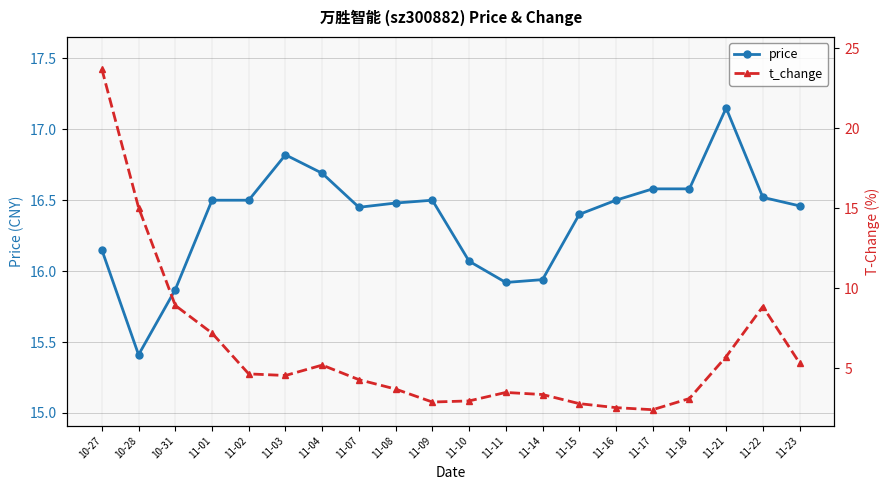

How many lines are shown in the chart?

2